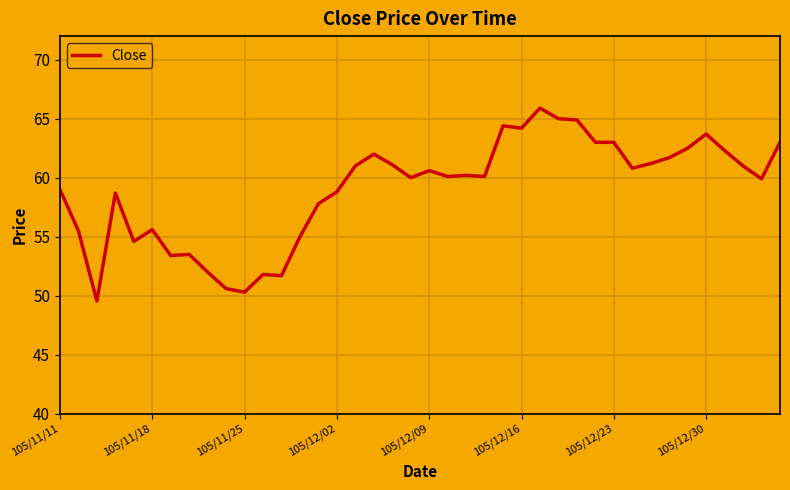

What is the sum of all values?

2359.4